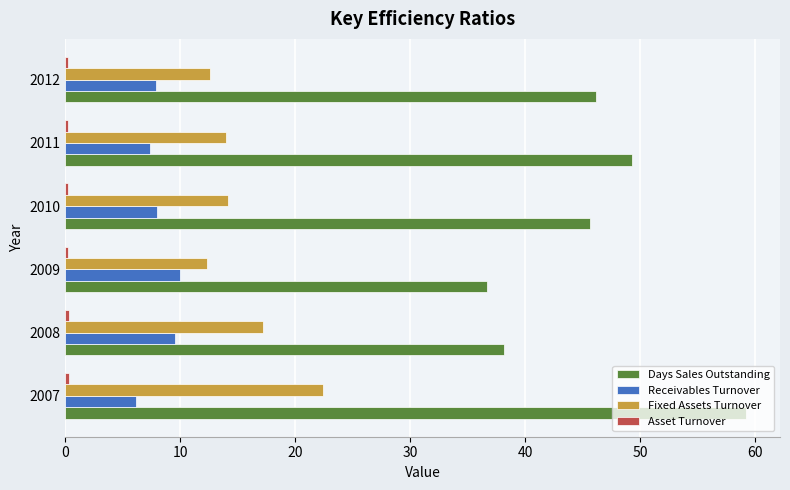

What is the average value of the Fixed Assets Turnover series?

15.4